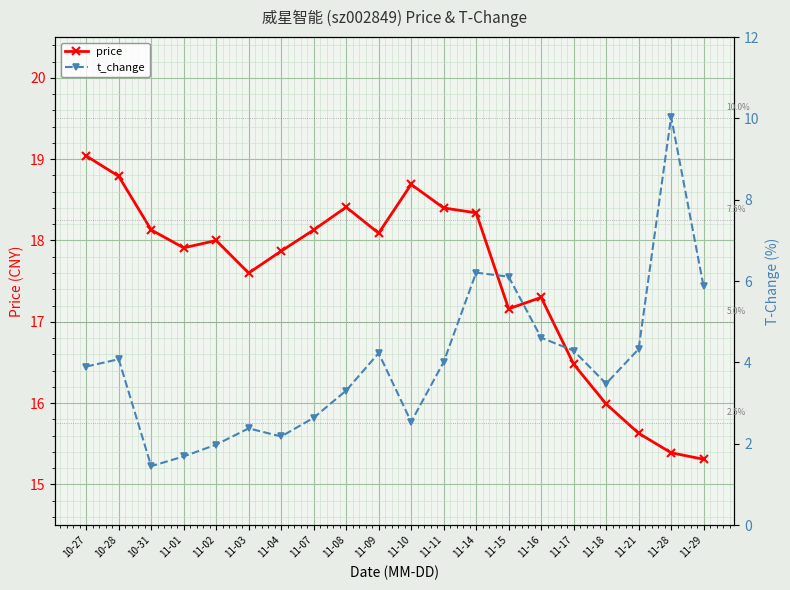

What is the value of the price point at the 16th from the left?

16.5